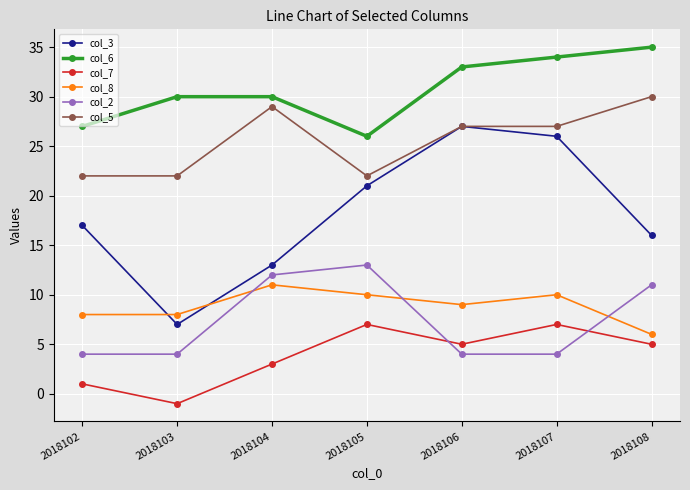

The col_5 series shows 22 at 2018102. True or false?

True